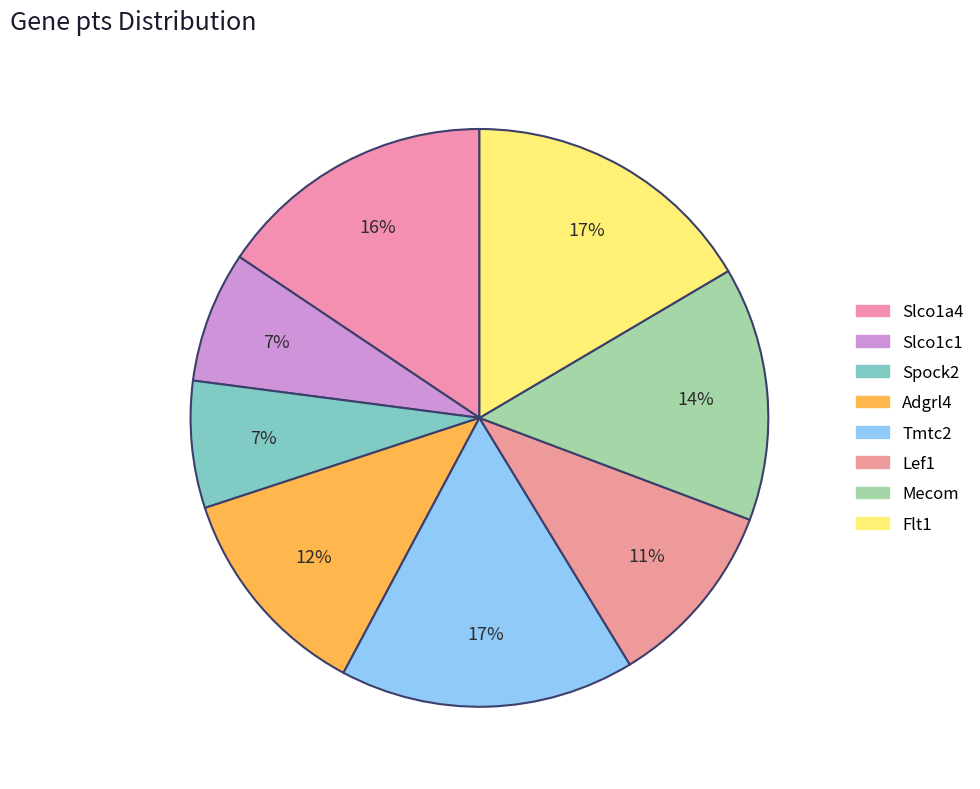

Is there a majority slice in this chart?

No